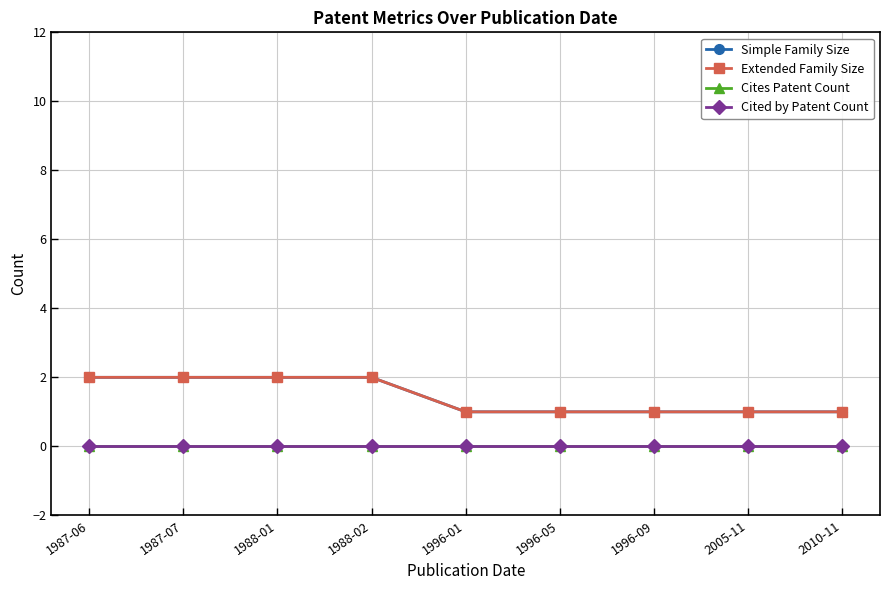

What is the label of the 6th point from the right?

1988-02